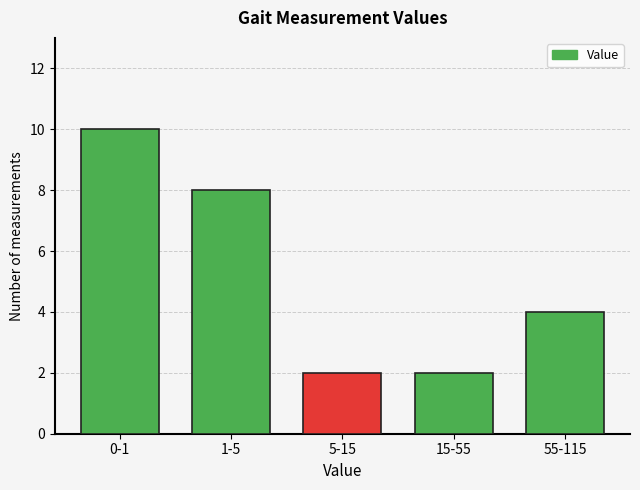

Reading left to right, what are all the values shown in this chart?

0-1=10	1-5=8	5-15=2	15-55=2	55-115=4